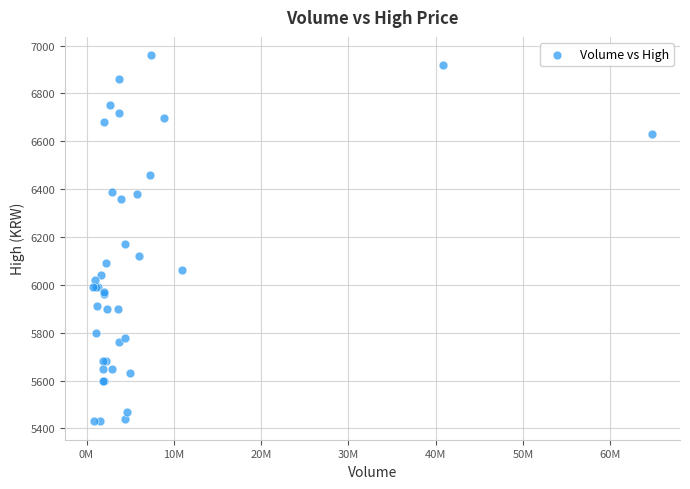

What Y value in the scatter plot is closest to 6194?

6170